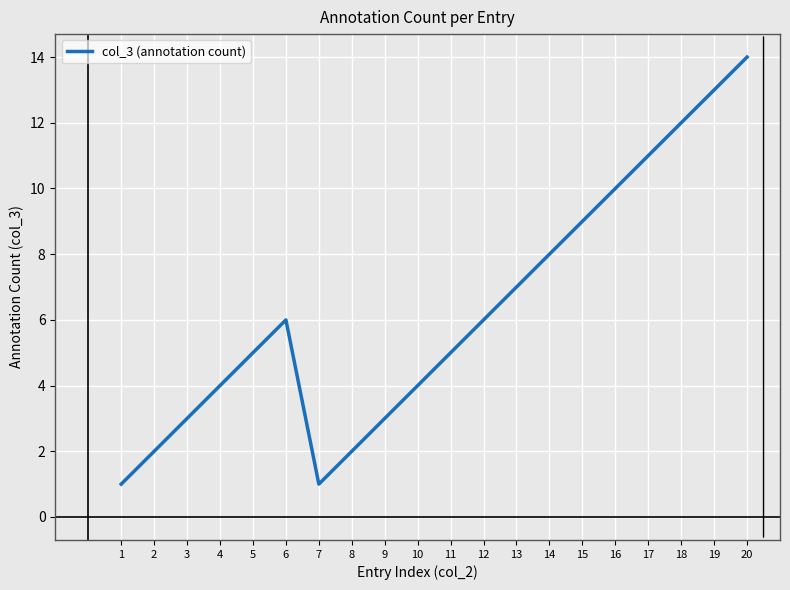

Does the chart display data point markers on the line(s)?

No